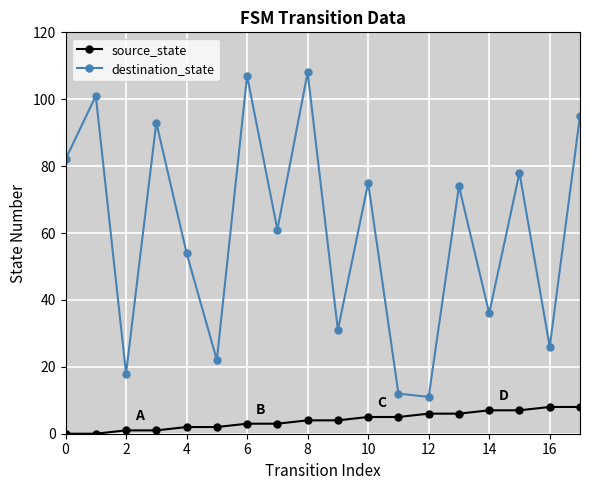

How many interior local valleys does the destination_state series have?

7